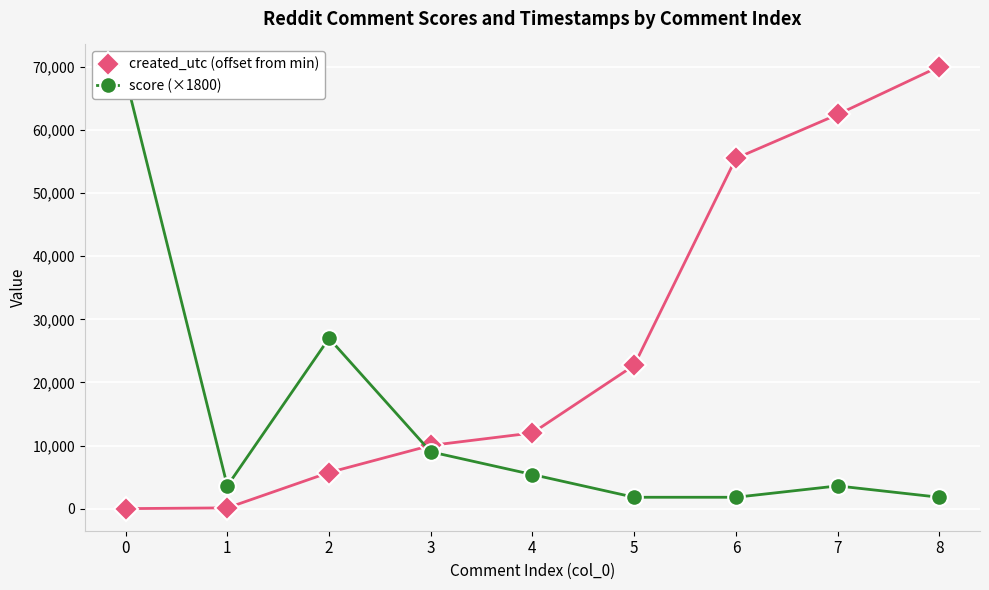

At 1, list the series in order from smallest to largest.

created_utc (offset from min), score (×1800)